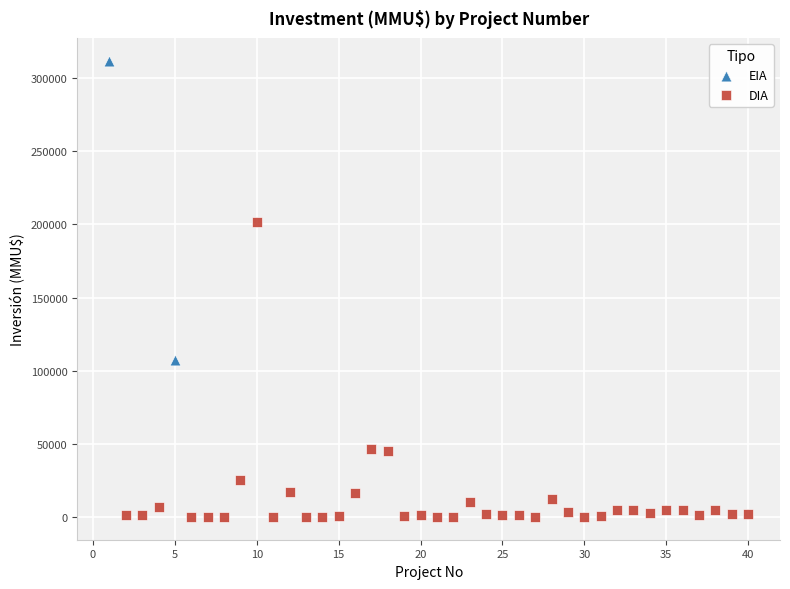

What are all the series names shown in the legend?

EIA, DIA